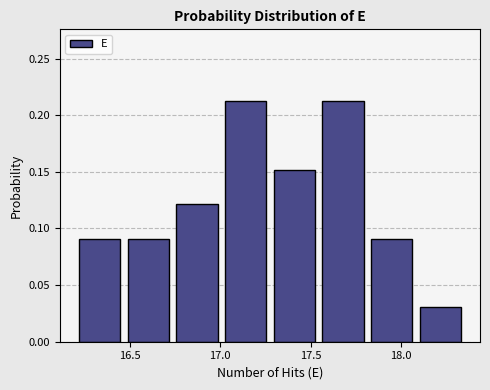

Reading left to right, list every bar in this chart as the range it spans on the x-axis followed by its height. Neither the bar edges nor the heights are printed on the chart, so give them approximately, as read against the axes.

16.20 to 16.45: 0.09
16.45 to 16.75: 0.09
16.75 to 17.00: 0.12
17.00 to 17.30: 0.21
17.30 to 17.55: 0.15
17.55 to 17.80: 0.21
17.80 to 18.10: 0.09
18.10 to 18.35: 0.03